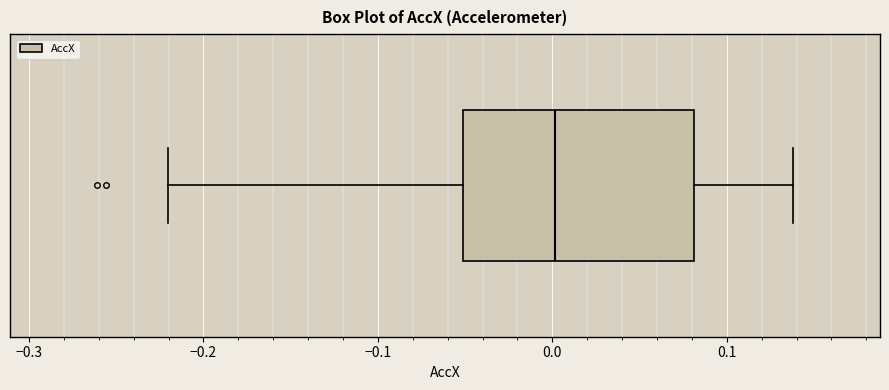

Where does the left whisker of the box end on the x-axis? The values are not printed on the chart, so give them approximately, as read against the axis.

-0.22